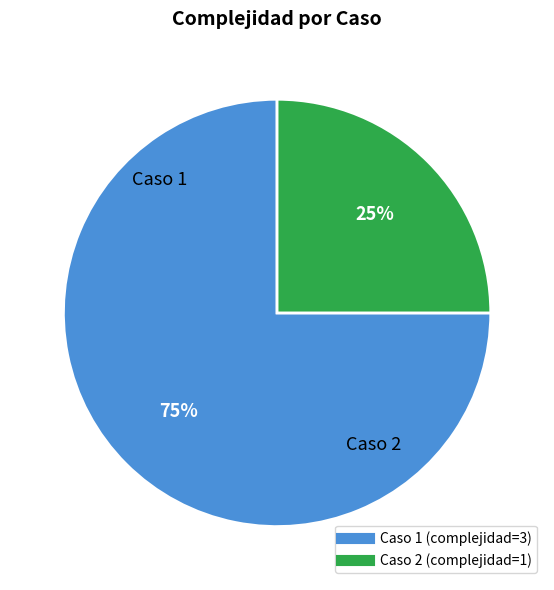

Count the number of slices in the pie.

2